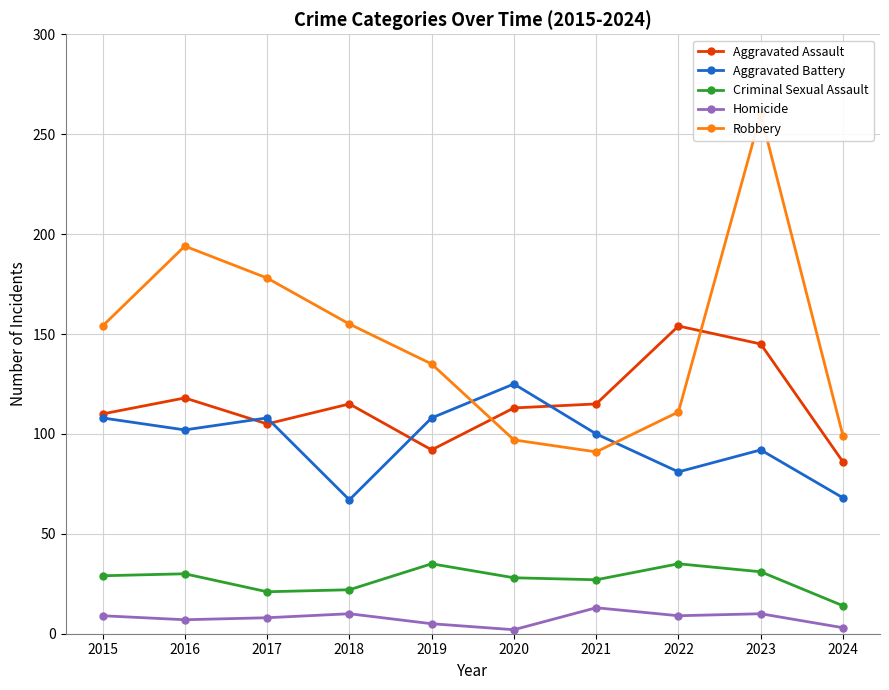

Count the Aggravated Battery values in the range 81 to 108.

7